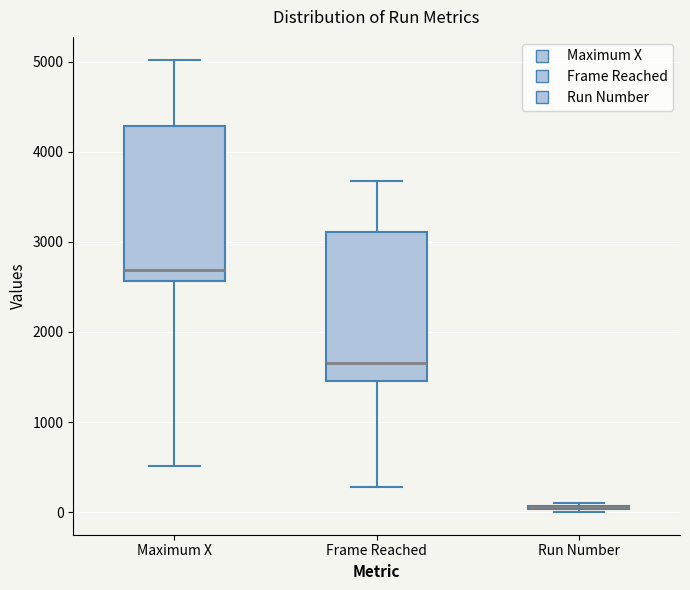

Where is the lower edge of the box for Frame Reached on the y-axis? The values are not printed on the chart, so give them approximately, as read against the axis.

1500